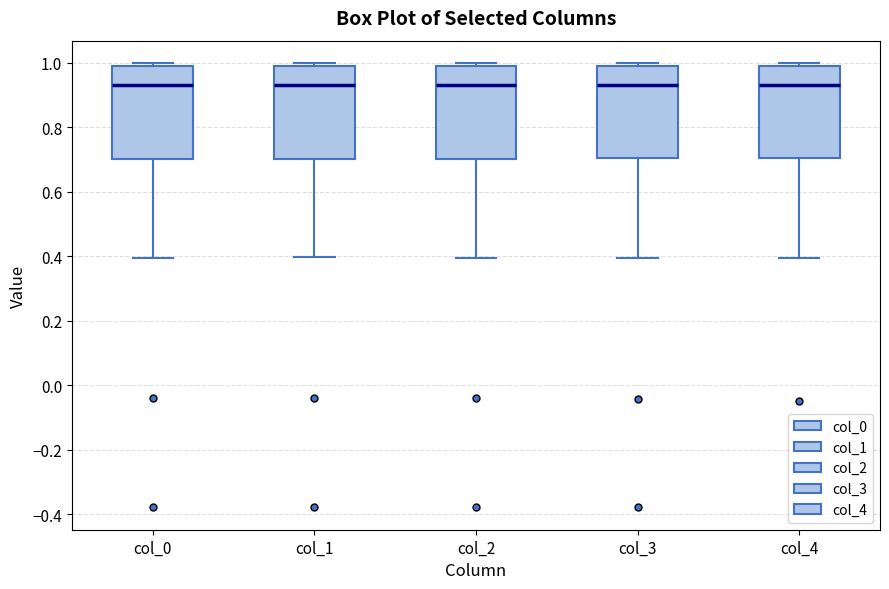

Where is the upper edge of the box for col_2 on the y-axis? The values are not printed on the chart, so give them approximately, as read against the axis.

1.00